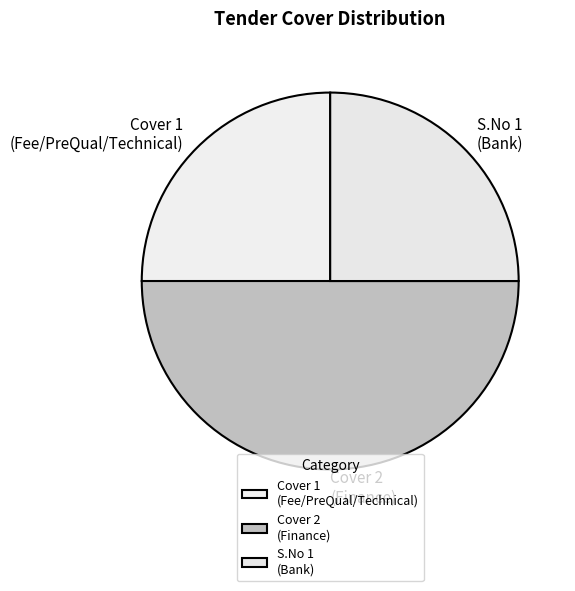

Approximately how many times larger is the value at S.No 1 compared to Cover 1?

1.0